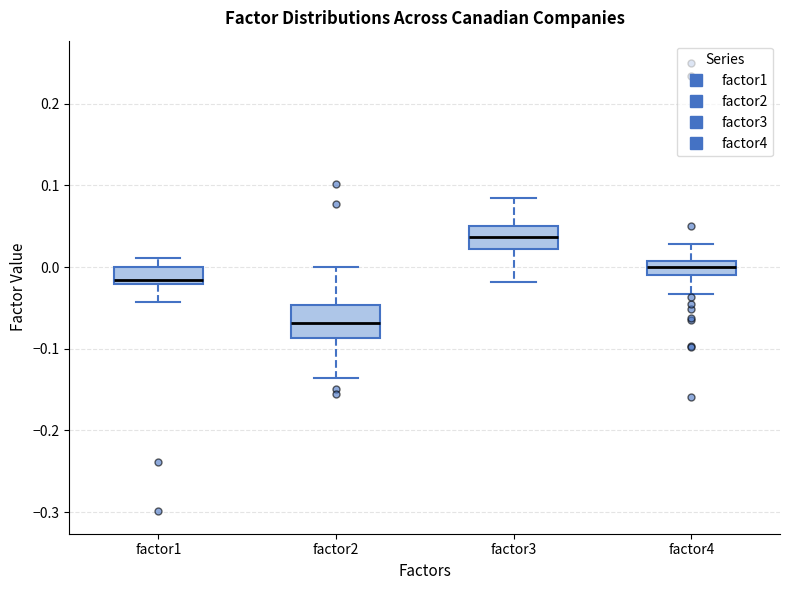

Which box's median line is the highest?

factor3